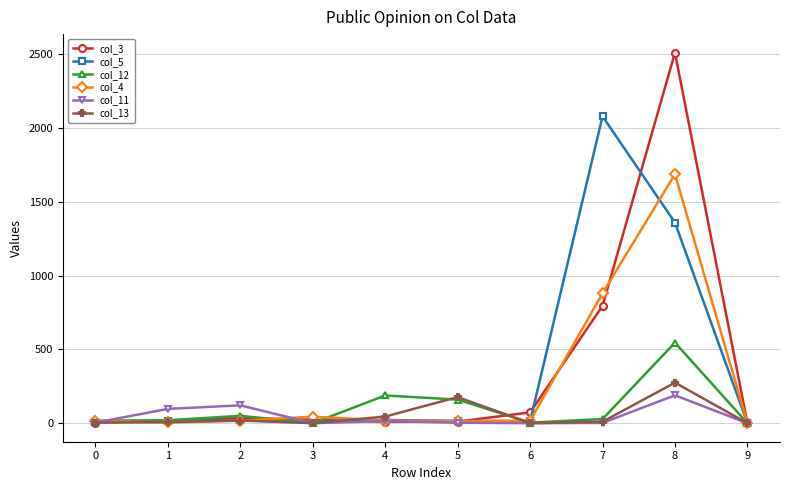

What is the spread (max minus min) of values at 2?

104